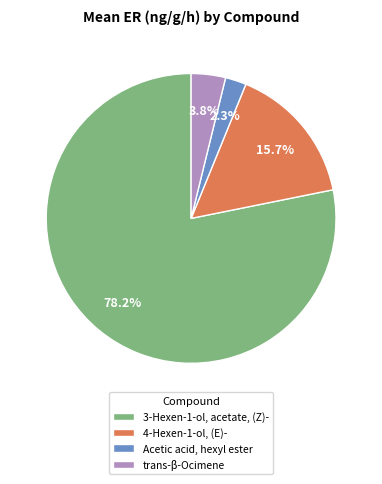

The 3-Hexen-1-ol, acetate, (Z)- slice represents 78% of the pie. True or false?

True